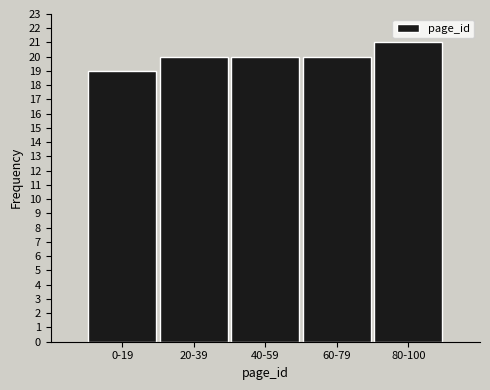

Reading right to left, what are all the values shown in this chart?

80-100=21	60-79=20	40-59=20	20-39=20	0-19=19